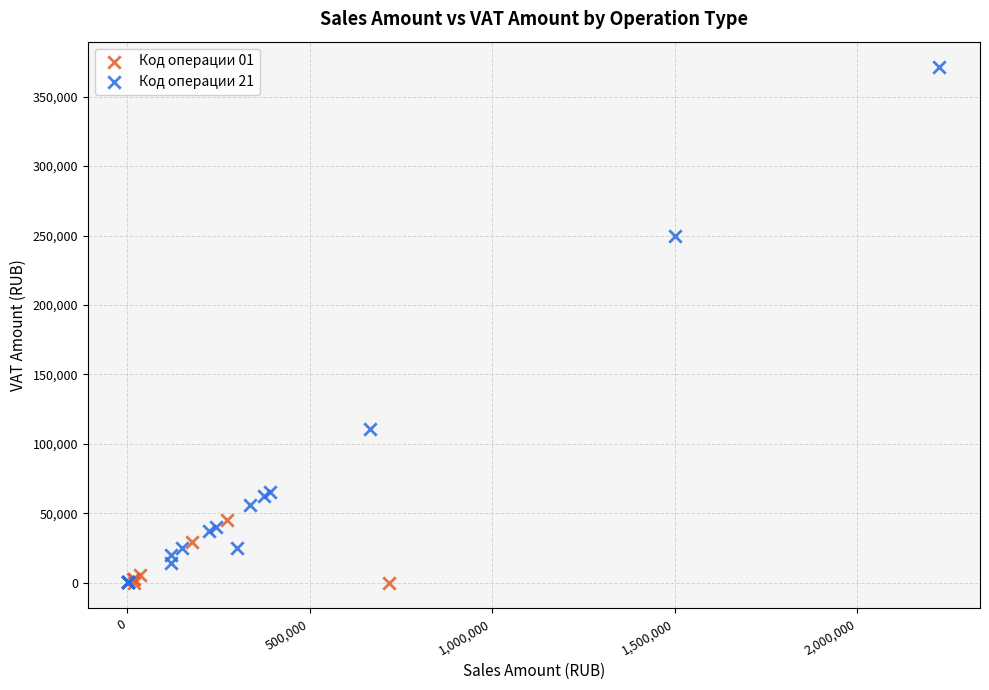

Which series has the widest spread of Y values?

Код операции 21